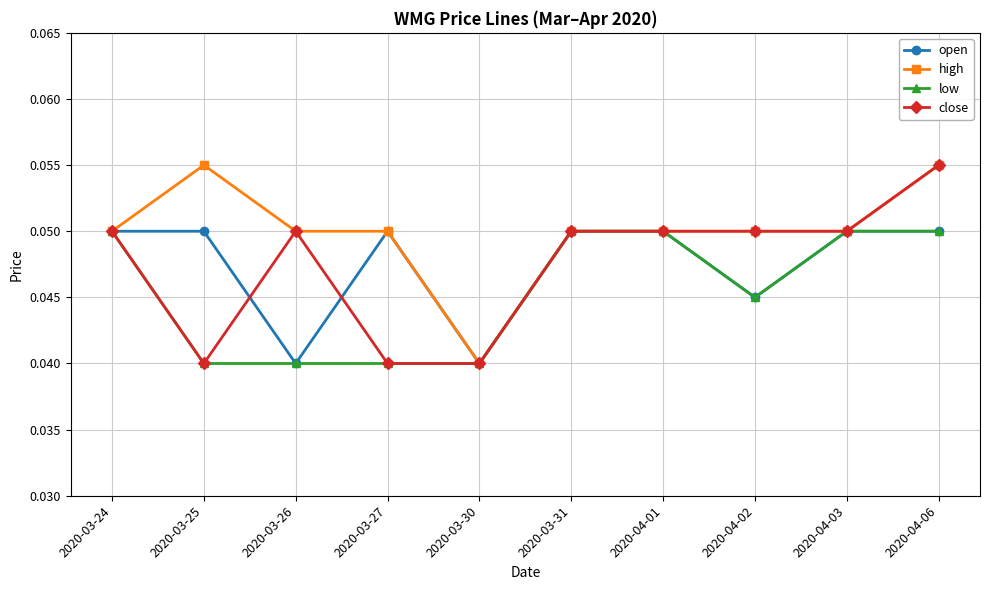

The low series shows 0.1 at 2020-03-30. True or false?

False